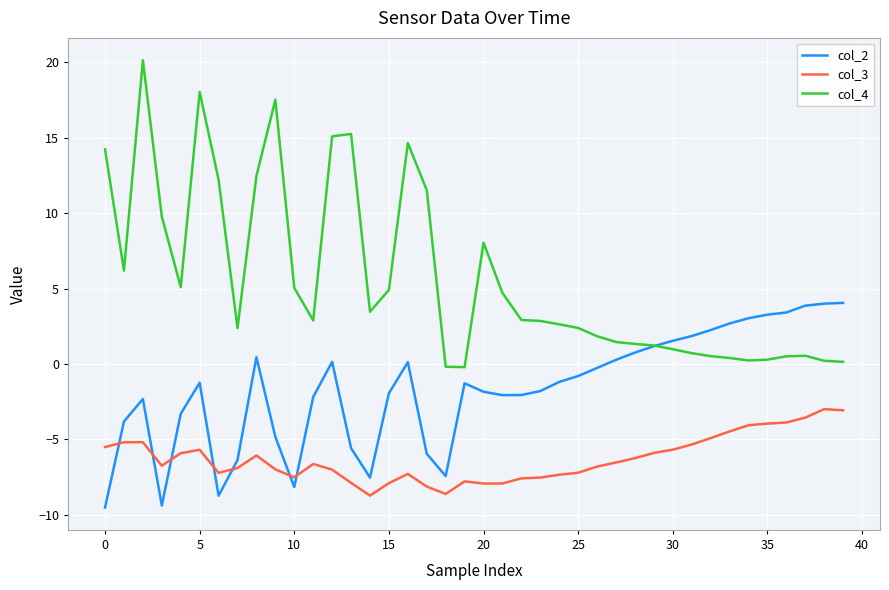

Which series has the largest total across all categories?

col_4